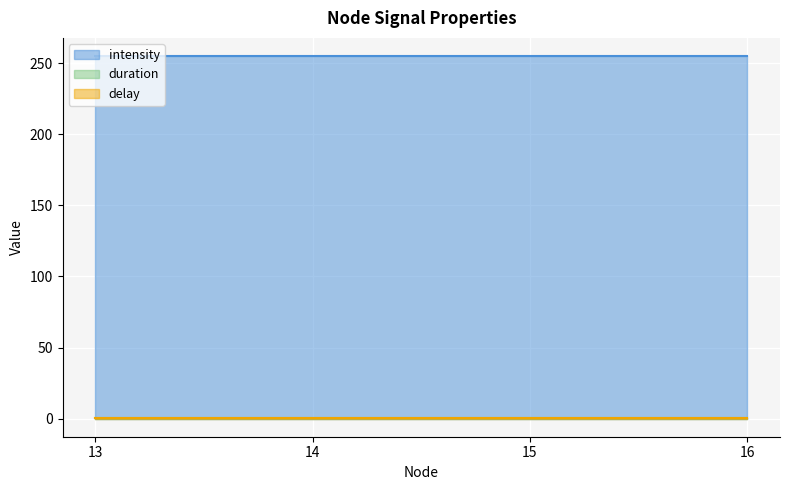

What are all the series names shown in the legend?

intensity, duration, delay